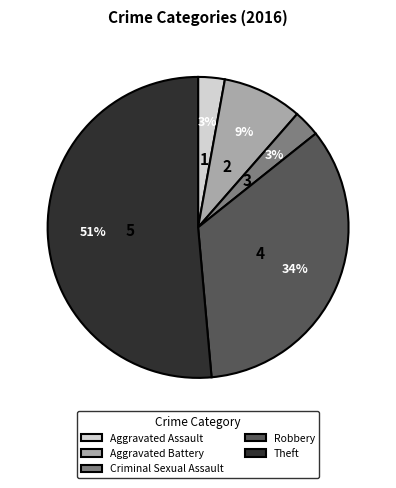

Count the number of slices in the pie.

5